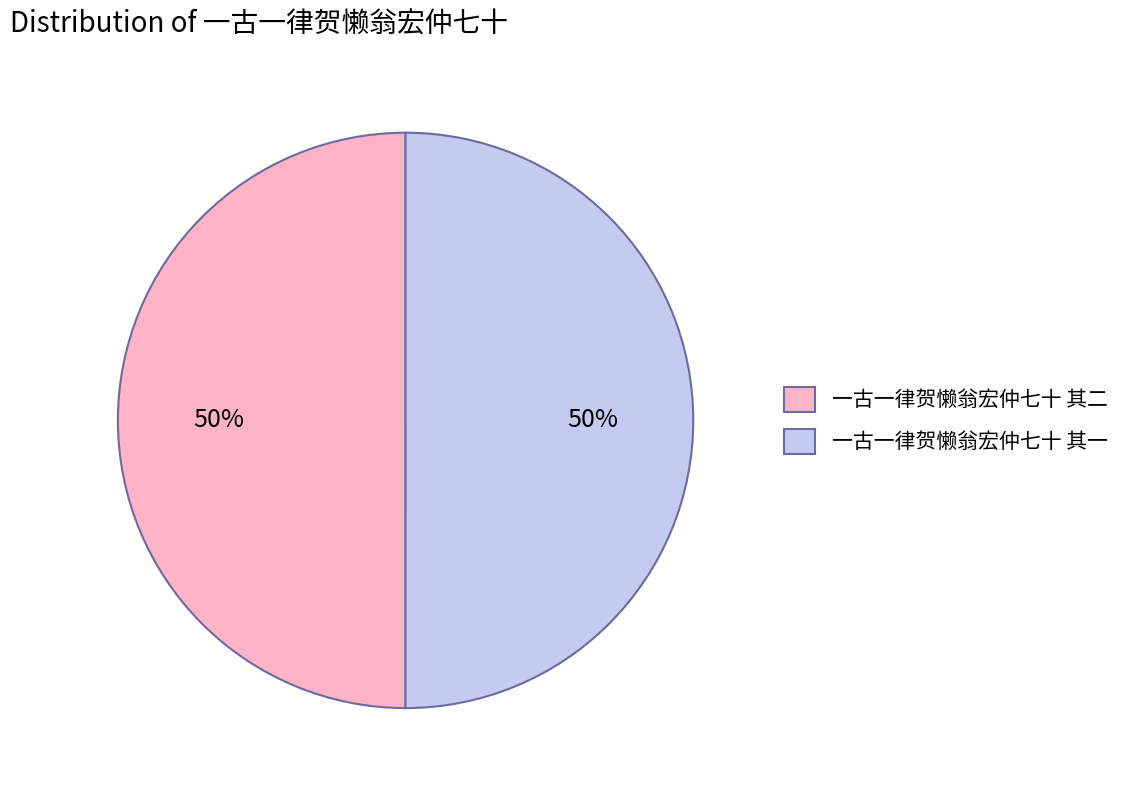

True or false: 一古一律贺懒翁宏仲七十 其二 accounts for 35% of the total.

False